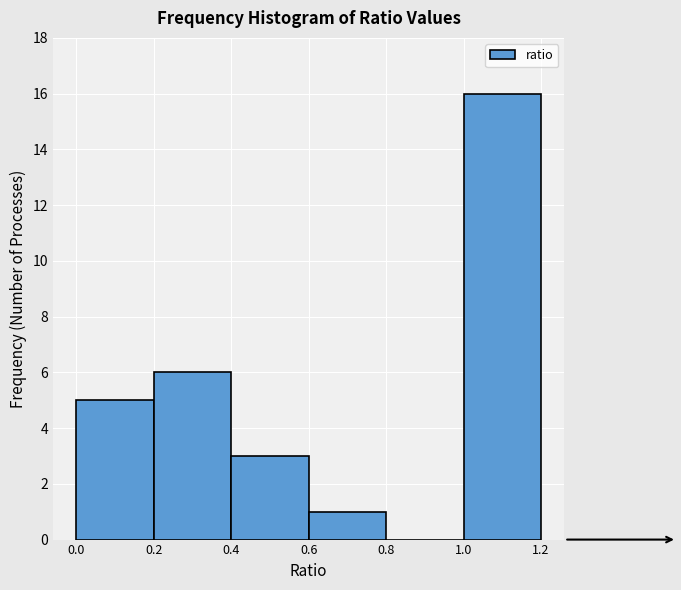

Reading left to right, transcribe this chart: for each bar, give the range it covers on the x-axis and its height. The values are not printed on the chart, so give them approximately, as read against the axis.

0.0 to 0.2: 5
0.2 to 0.4: 6
0.4 to 0.6: 3
0.6 to 0.8: 1
0.8 to 1.0: 0
1.0 to 1.2: 16